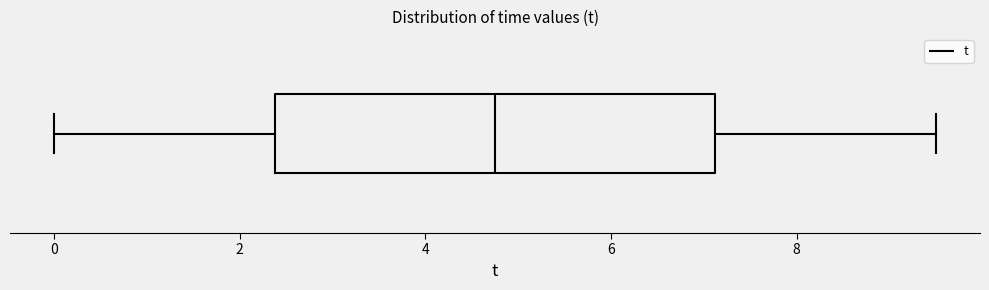

Where does the left whisker of the box end on the x-axis? The values are not printed on the chart, so give them approximately, as read against the axis.

0.0